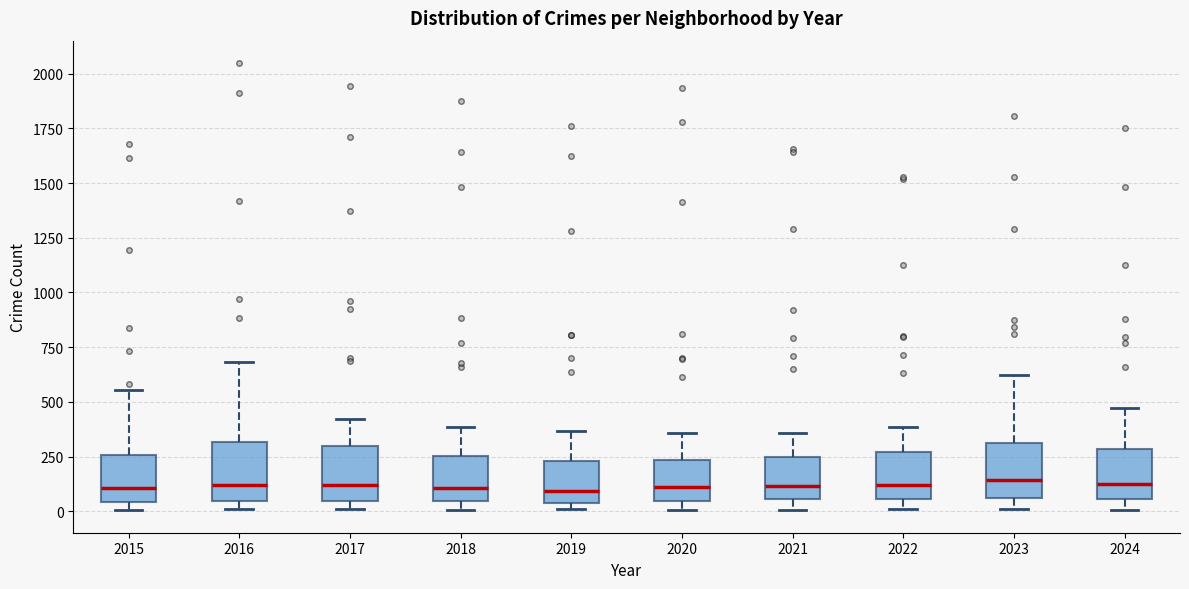

Reading left to right, transcribe this box plot: for each box, give where its median line is, the range the box spans, and where its two whiskers end, as read against the y-axis. The values are not printed on the chart, so give them approximately, as read against the axis.

2015: median 100, box 50 to 250, whiskers 0 to 550
2016: median 100, box 50 to 300, whiskers 0 to 700
2017: median 100, box 50 to 300, whiskers 0 to 400
2018: median 100, box 50 to 250, whiskers 0 to 400
2019: median 100, box 50 to 250, whiskers 0 to 350
2020: median 100, box 50 to 250, whiskers 0 to 350
2021: median 100, box 50 to 250, whiskers 0 to 350
2022: median 100, box 50 to 250, whiskers 0 to 400
2023: median 150, box 50 to 300, whiskers 0 to 600
2024: median 150, box 50 to 300, whiskers 0 to 450